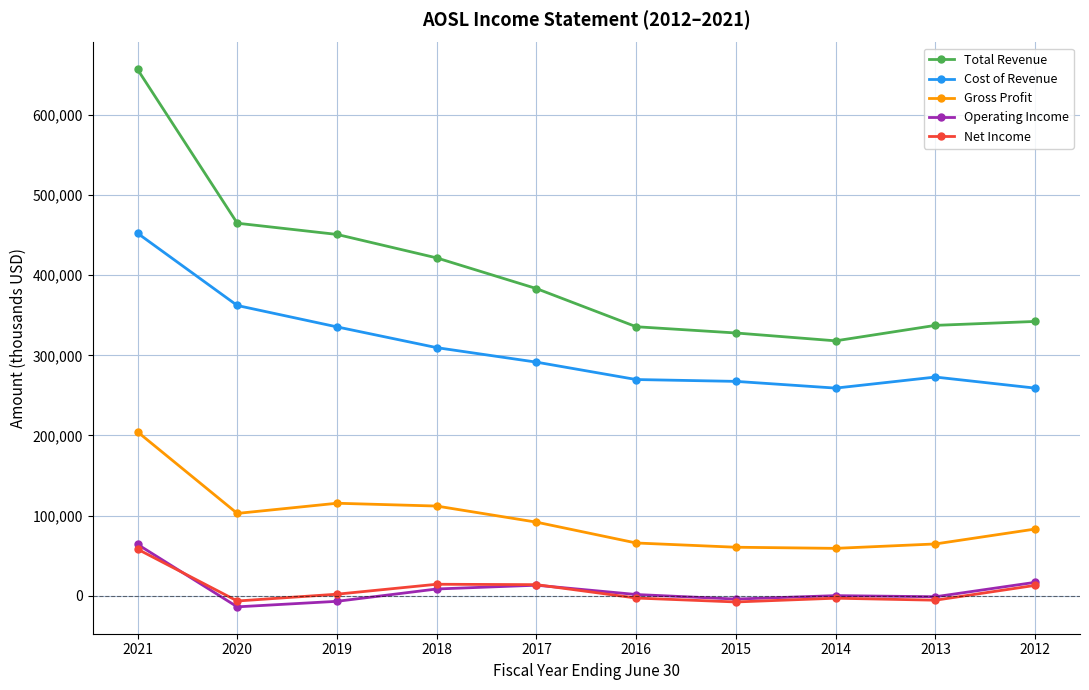

True or false: Cost of Revenue has a value of 478055 at 2018.

False